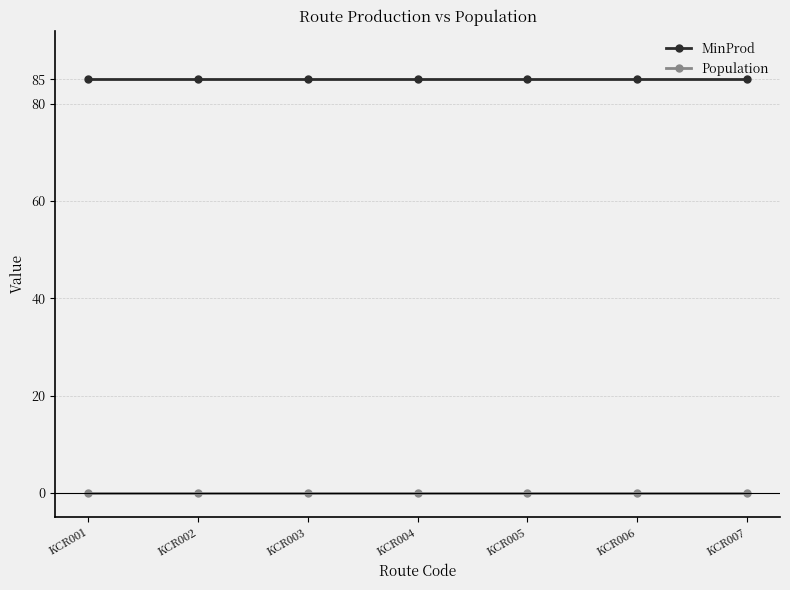

True or false: MinProd and Population intersect in this chart.

False